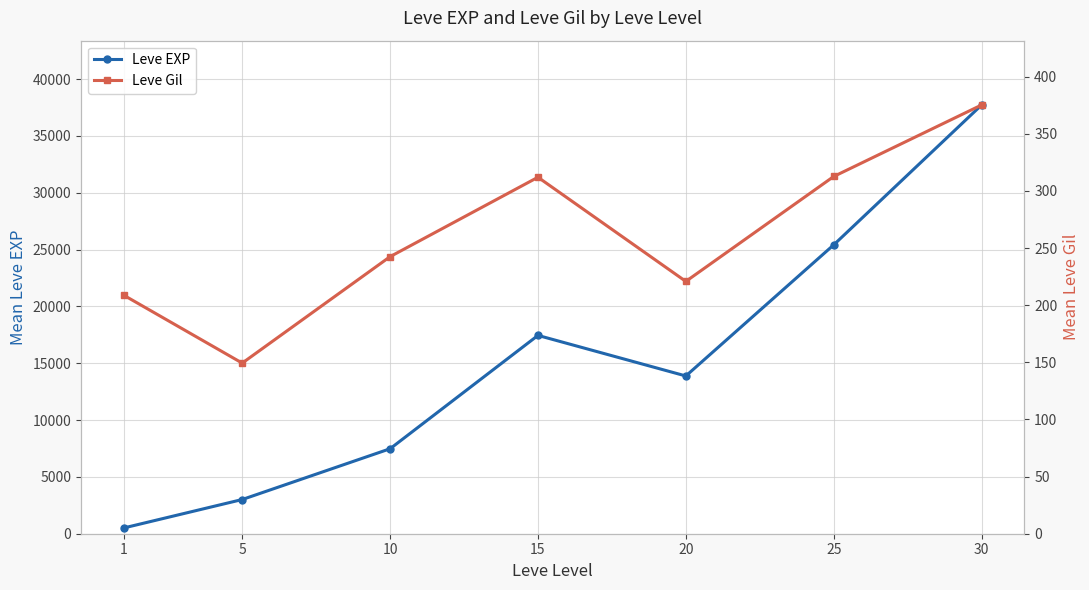

Which category has the highest value in the Leve EXP series?

30